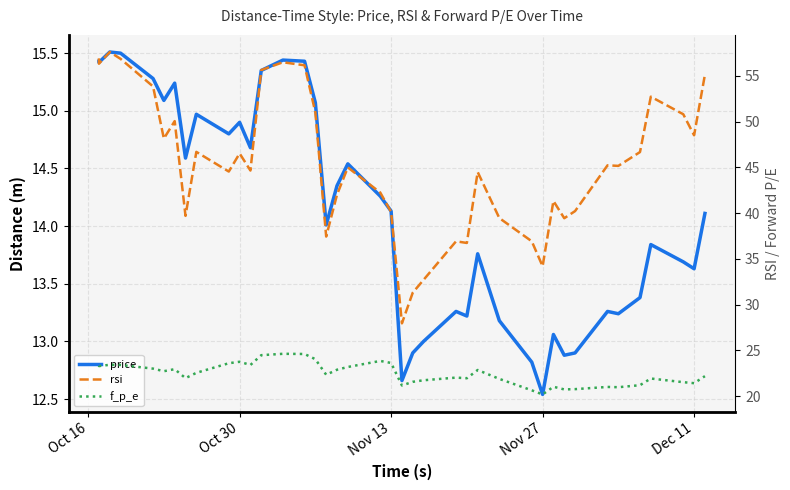

True or false: f_p_e and price intersect in this chart.

False